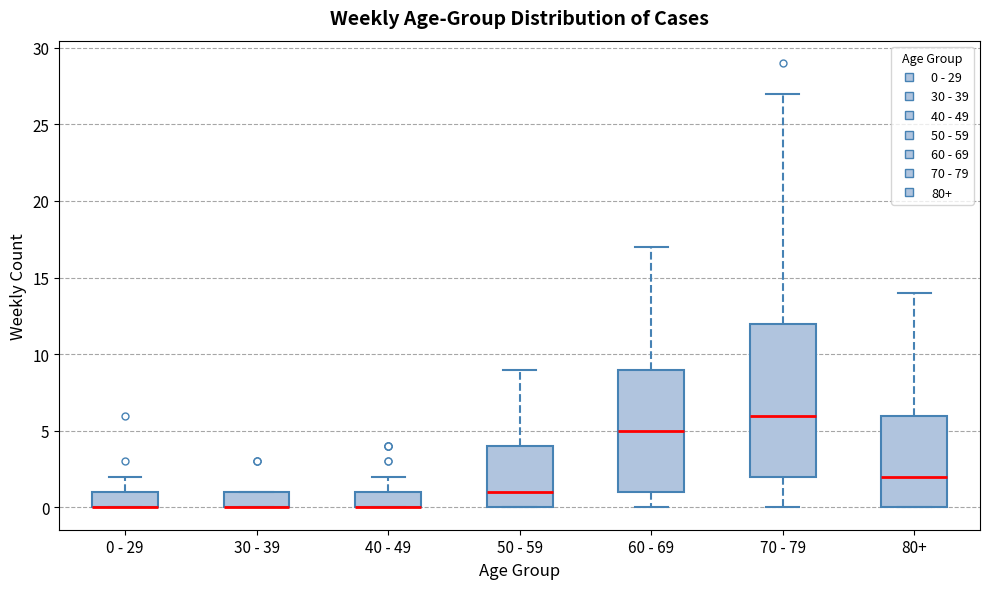

Comparing the boxes themselves (not the whiskers), which one is the tallest?

70 - 79